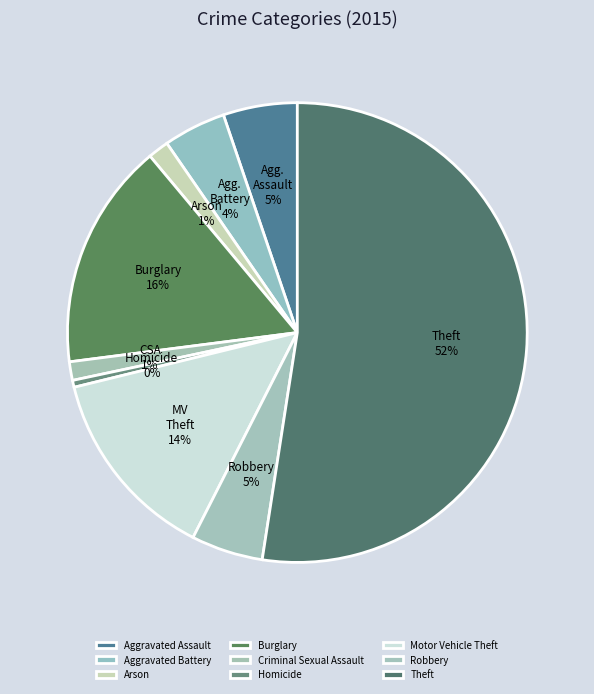

The Arson slice represents 1% of the pie. True or false?

True